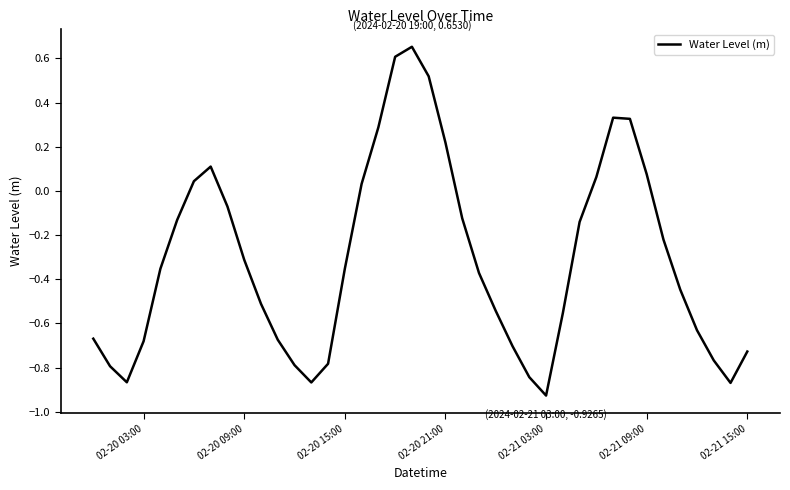

What is the difference between the maximum and minimum values?

1.6